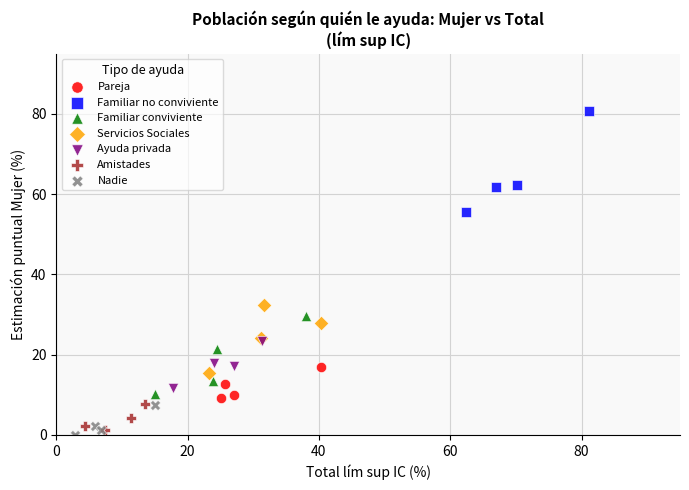

Which series has the largest Y range (max minus min)?

Familiar no conviviente